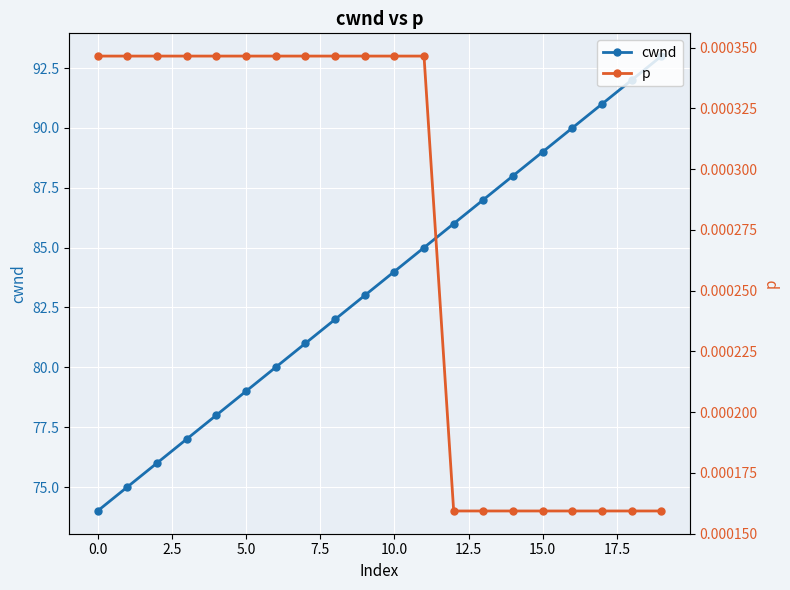

Which series has the widest spread of values?

cwnd